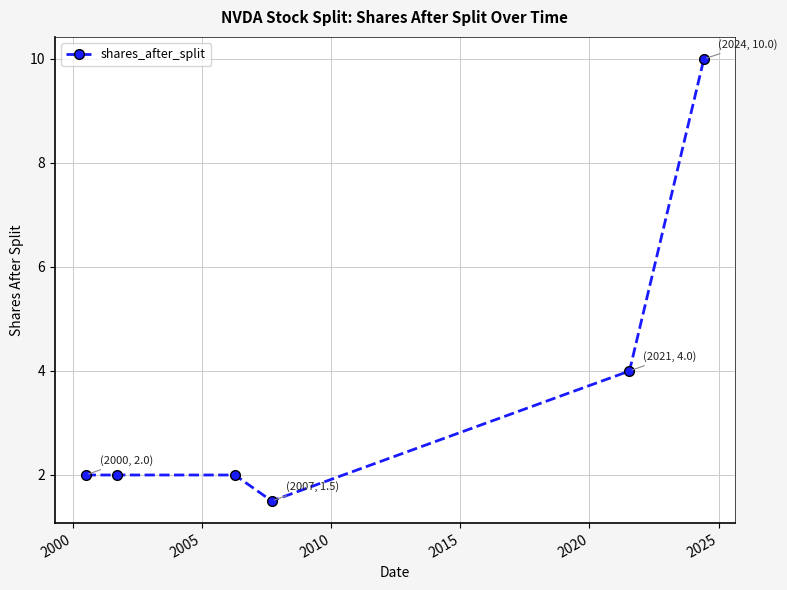

True or false: there are more than 2 points higher than both neighbors.

False